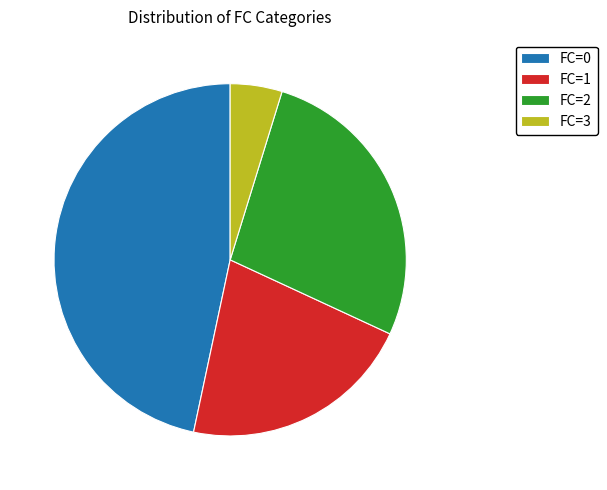

Does any single category account for the majority?

No